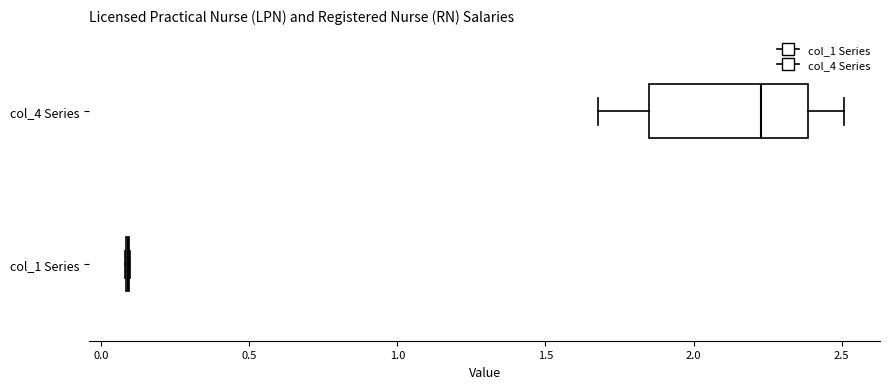

Reading bottom to top, read every box against the x-axis: the position of its median line, the range the box covers, and the ends of its whiskers. The values are not printed on the chart, so give them approximately, as read against the axis.

col_1 Series: box collapsed to a line at 0.10, whiskers 0.10 to 0.10
col_4 Series: median 2.25, box 1.85 to 2.40, whiskers 1.70 to 2.50